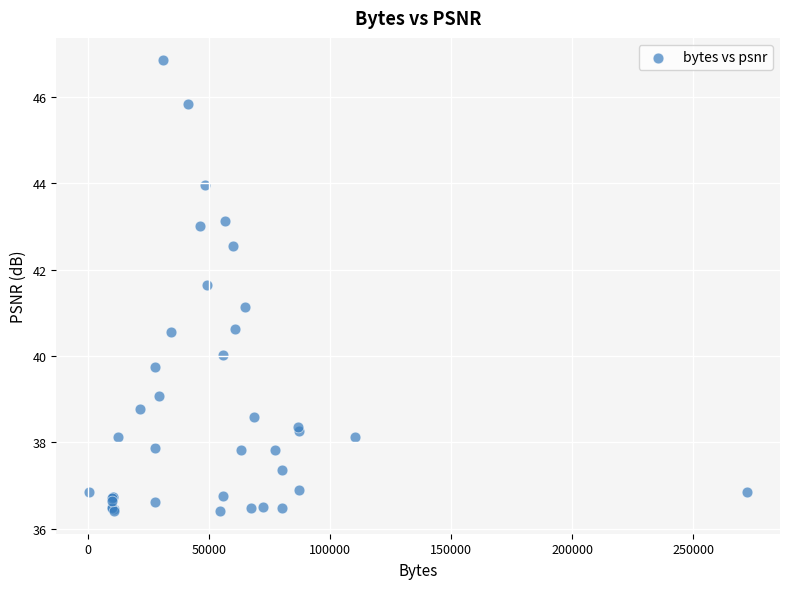

What Y value in the scatter plot is closest to 41?

41.1